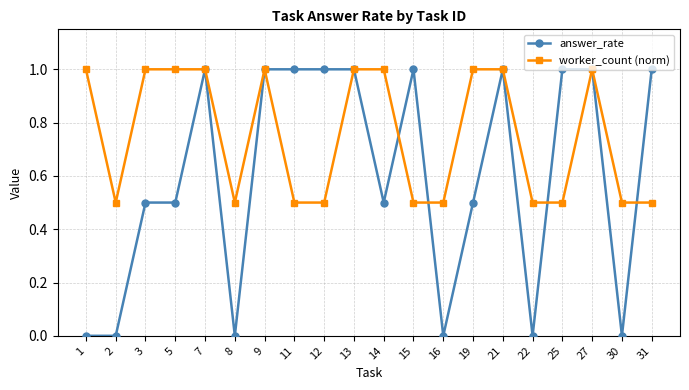

Reading right to left, transcribe all the data shown in this chart.

answer_rate: 1.0	0.0	1.0	1.0	0.0	1.0	0.5	0.0	1.0	0.5	1.0	1.0	1.0	1.0	0.0	1.0	0.5	0.5	0.0	0.0
worker_count (norm): 0.5	0.5	1.0	0.5	0.5	1.0	1.0	0.5	0.5	1.0	1.0	0.5	0.5	1.0	0.5	1.0	1.0	1.0	0.5	1.0